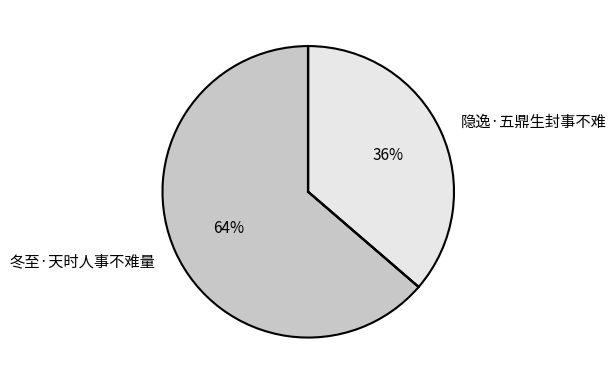

Which slice is the largest?

冬至·天时人事不难量